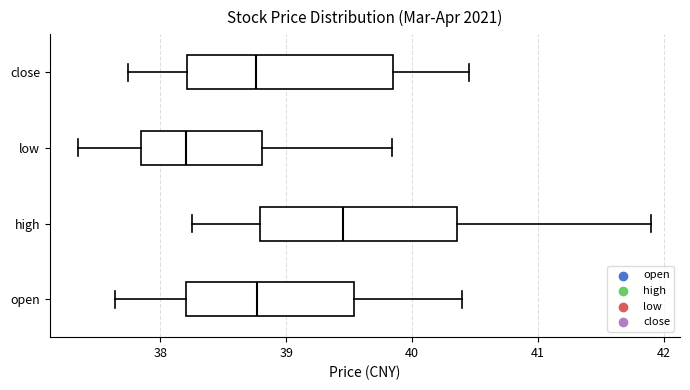

Reading bottom to top, transcribe this box plot: for each box, give where its median line is, the range the box spans, and where its two whiskers end, as read against the x-axis. The values are not printed on the chart, so give them approximately, as read against the axis.

open: median 38.8, box 38.2 to 39.5, whiskers 37.6 to 40.4
high: median 39.5, box 38.8 to 40.4, whiskers 38.3 to 41.9
low: median 38.2, box 37.9 to 38.8, whiskers 37.4 to 39.8
close: median 38.8, box 38.2 to 39.9, whiskers 37.7 to 40.5